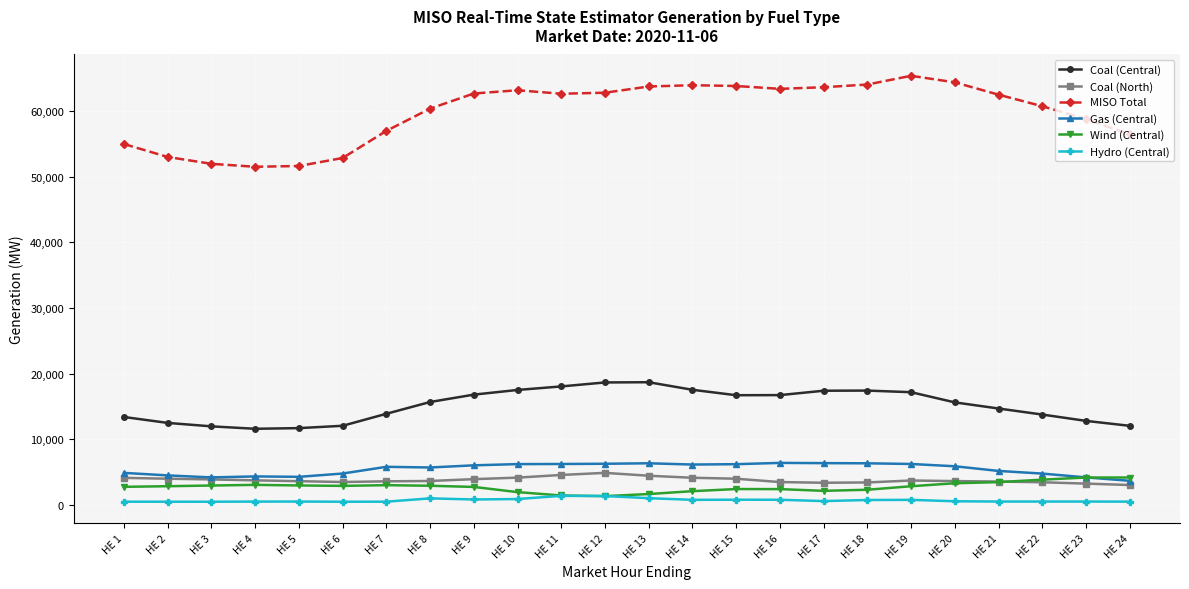

At how many categories does at least one series exceed 2667?

24